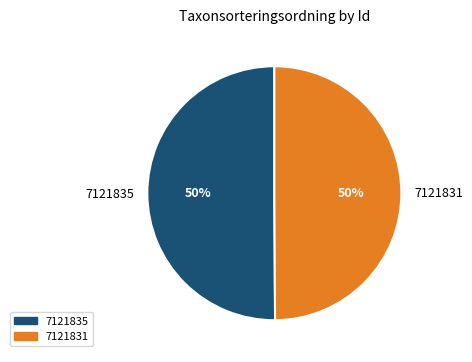

The 7121835 slice represents 50% of the pie. True or false?

True